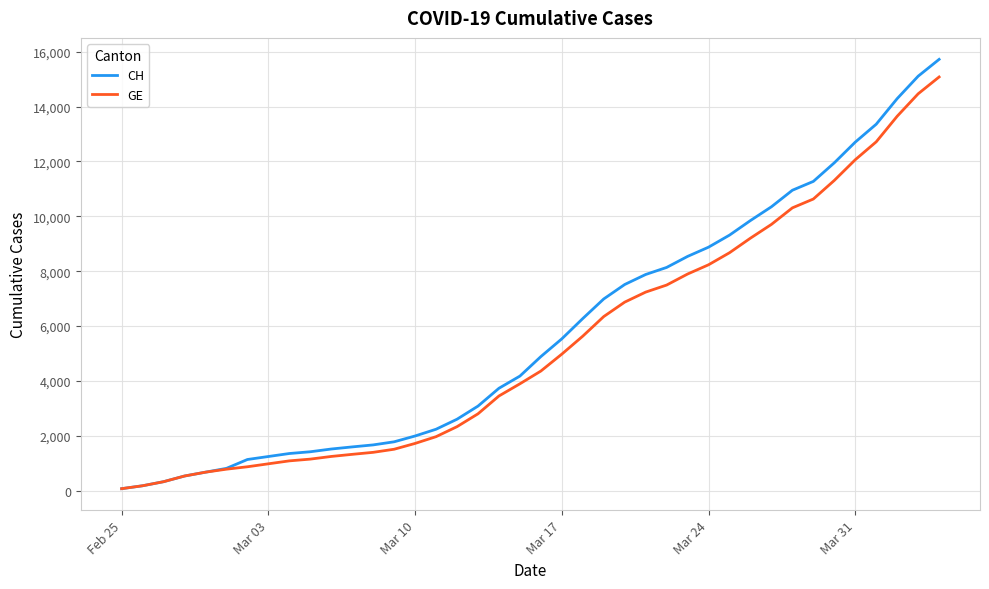

Is this an area chart (filled region under the line)?

No